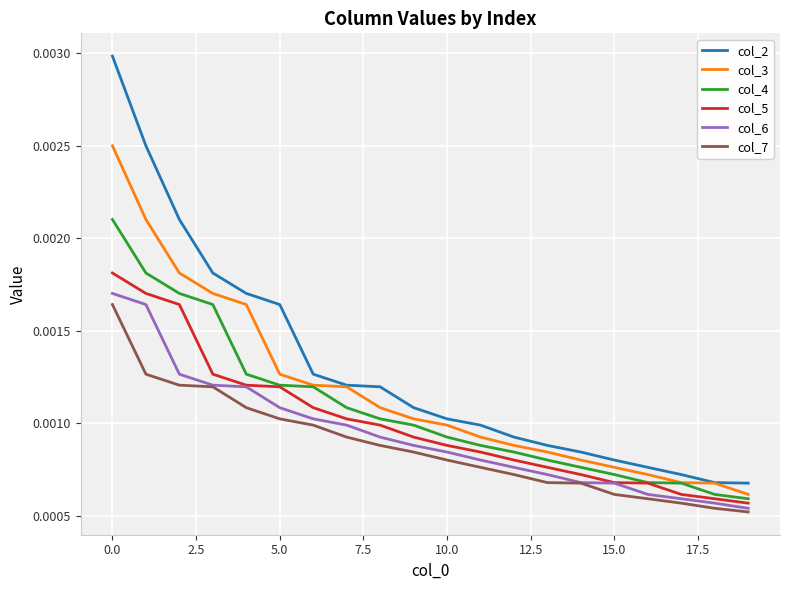

True or false: col_6 and col_2 intersect in this chart.

False